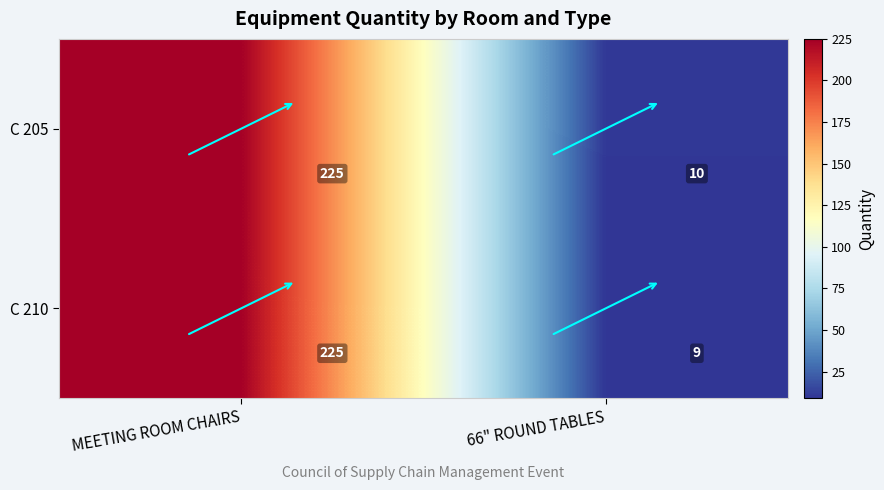

Count the number of categories in the chart.

2